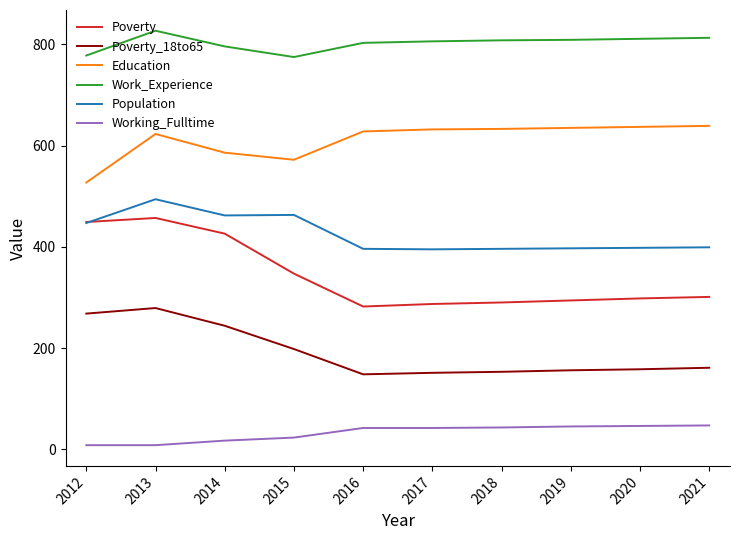

What are all the series names shown in the legend?

Poverty, Poverty_18to65, Education, Work_Experience, Population, Working_Fulltime